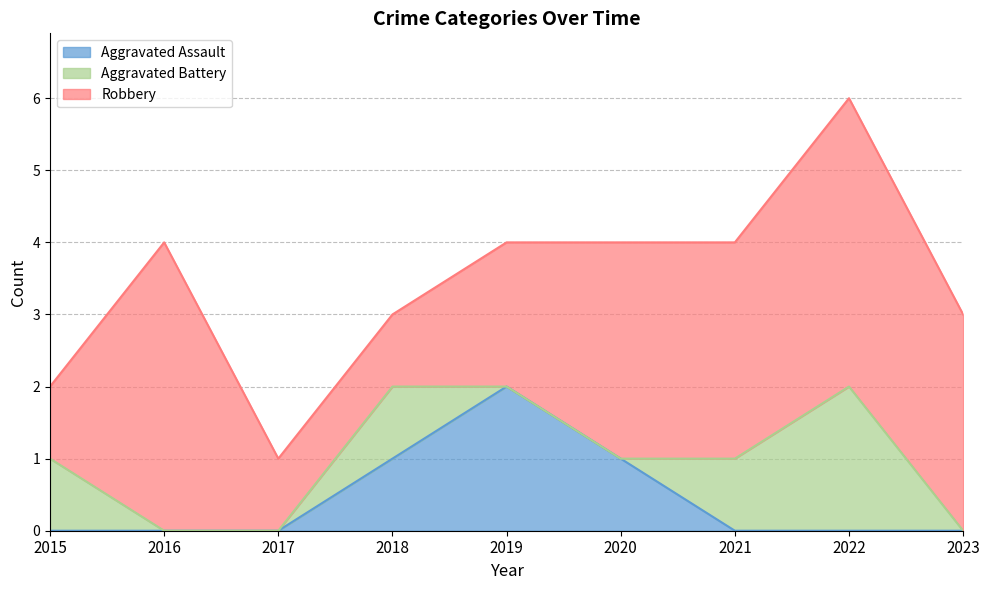

Reading right to left, transcribe all the data shown in this chart.

Aggravated Assault: 2023=0	2022=0	2021=0	2020=1	2019=2	2018=1	2017=0	2016=0	2015=0
Aggravated Battery: 2023=0	2022=2	2021=1	2020=0	2019=0	2018=1	2017=0	2016=0	2015=1
Robbery: 2023=3	2022=4	2021=3	2020=3	2019=2	2018=1	2017=1	2016=4	2015=1